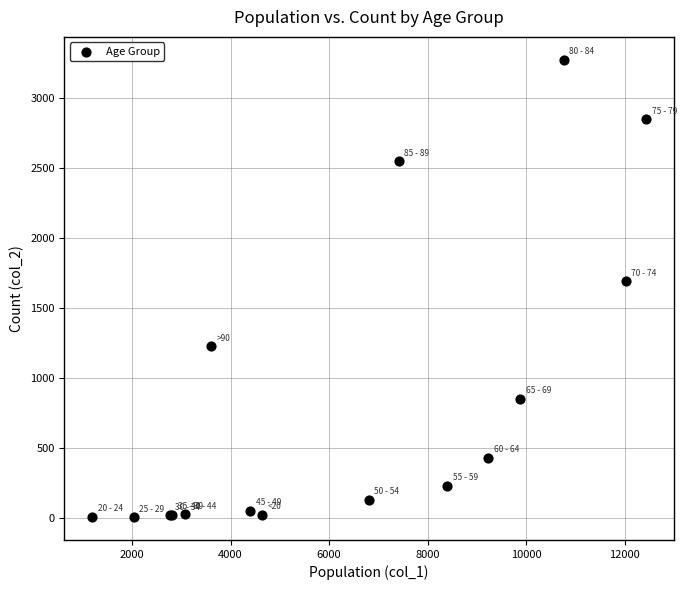

What Y value in the scatter plot is closest to 1638?

1690